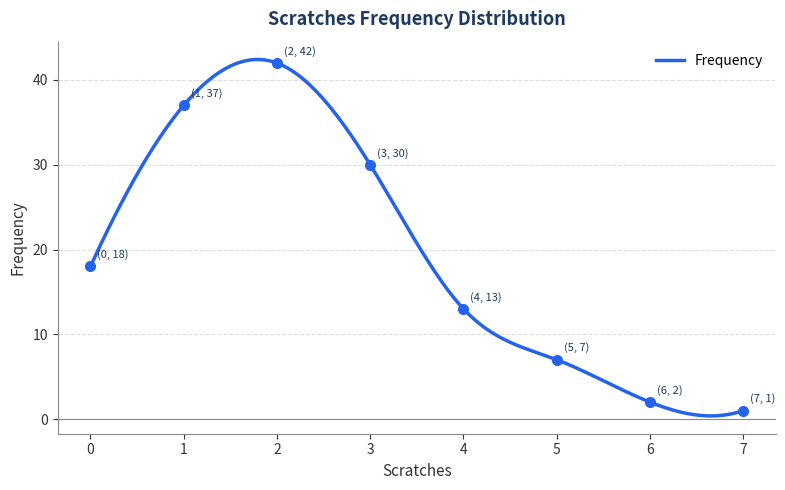

Reading left to right, list all the values displayed in this chart.

18	37	42	30	13	7	2	1